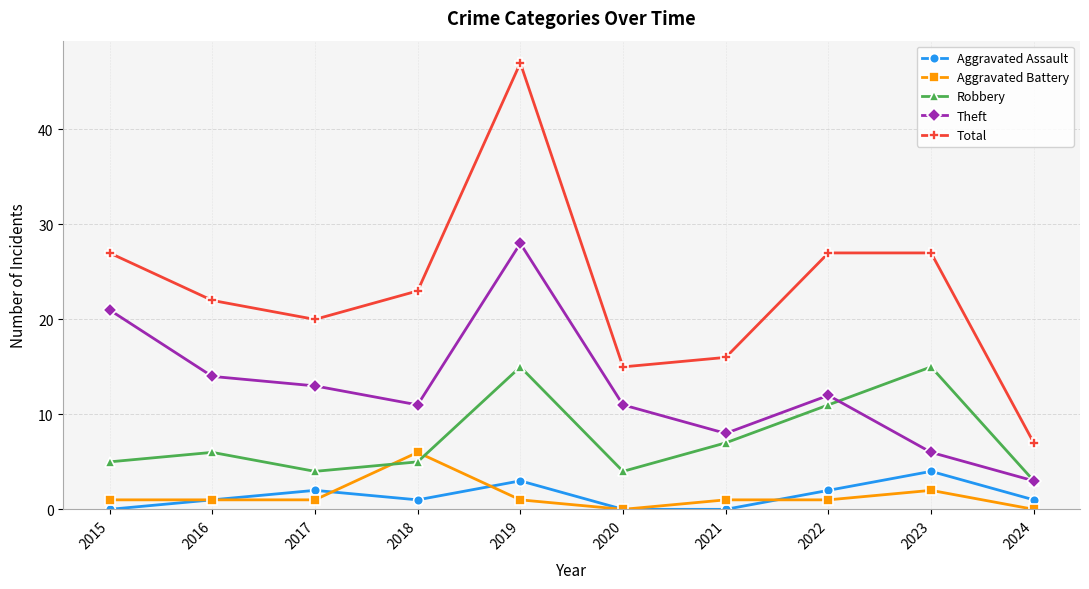

What is the value of the Total point at the 3rd from the left?

20